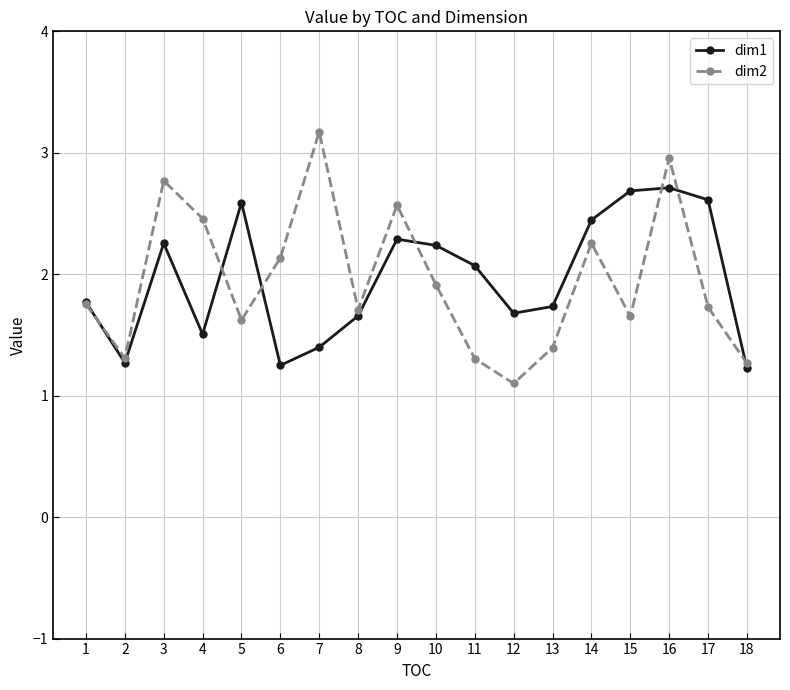

At which label does dim1 first exceed 2?

3